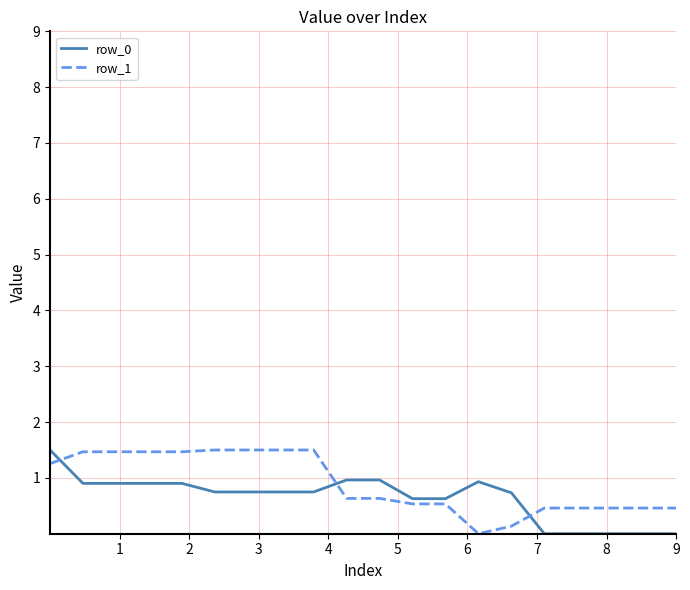

True or false: row_0 and row_1 cross at least once.

True